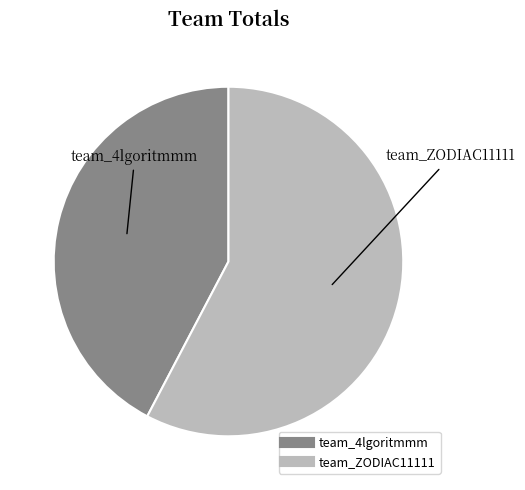

True or false: team_ZODIAC11111 accounts for 58% of the total.

True